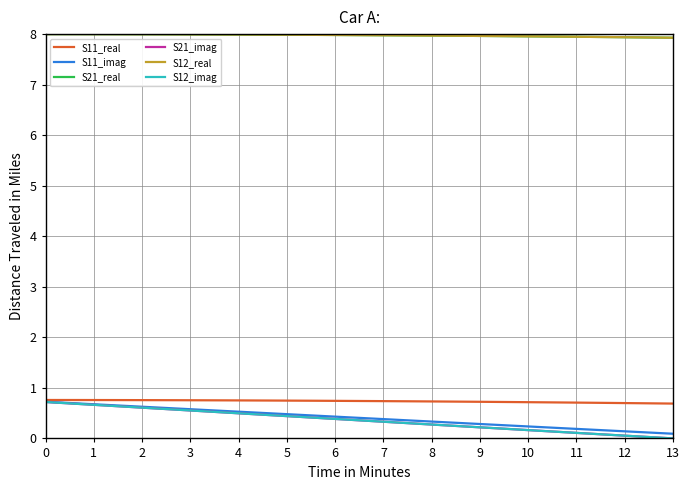

Reading left to right, list all the values displayed in this chart.

S11_real: 0.8	0.8	0.8	0.8	0.8	0.8	0.8	0.7	0.7	0.7	0.7	0.7	0.7	0.7	0.7	0.7	0.7	0.7	0.7	0.7
S11_imag: 0.7	0.7	0.7	0.6	0.6	0.6	0.5	0.5	0.5	0.4	0.4	0.4	0.3	0.3	0.3	0.2	0.2	0.2	0.1	0.1
S21_real: 8.0	8.0	8.0	8.0	8.0	8.0	8.0	8.0	8.0	8.0	8.0	8.0	8.0	8.0	8.0	8.0	7.9	7.9	7.9	7.9
S21_imag: 0.7	0.7	0.6	0.6	0.6	0.5	0.5	0.5	0.4	0.4	0.3	0.3	0.3	0.2	0.2	0.1	0.1	0.1	0.0	0.0
S12_real: 8.0	8.0	8.0	8.0	8.0	8.0	8.0	8.0	8.0	8.0	8.0	8.0	8.0	8.0	8.0	8.0	7.9	7.9	7.9	7.9
S12_imag: 0.7	0.7	0.6	0.6	0.6	0.5	0.5	0.5	0.4	0.4	0.3	0.3	0.3	0.2	0.2	0.1	0.1	0.1	0.0	0.0